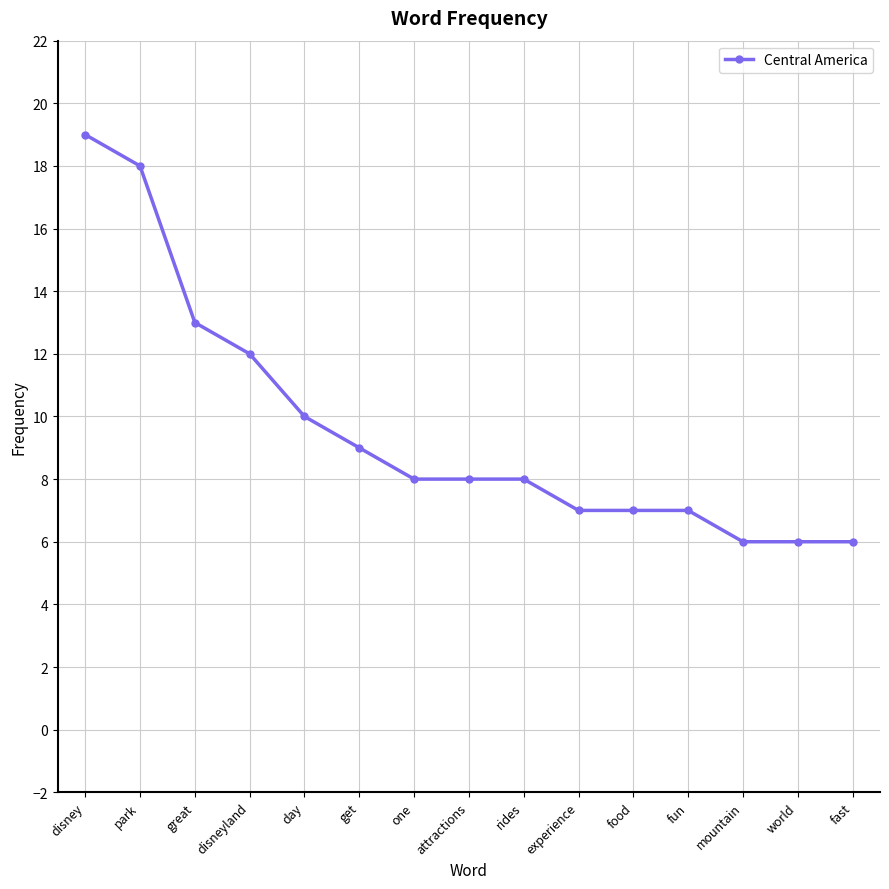

What is the average value?

10